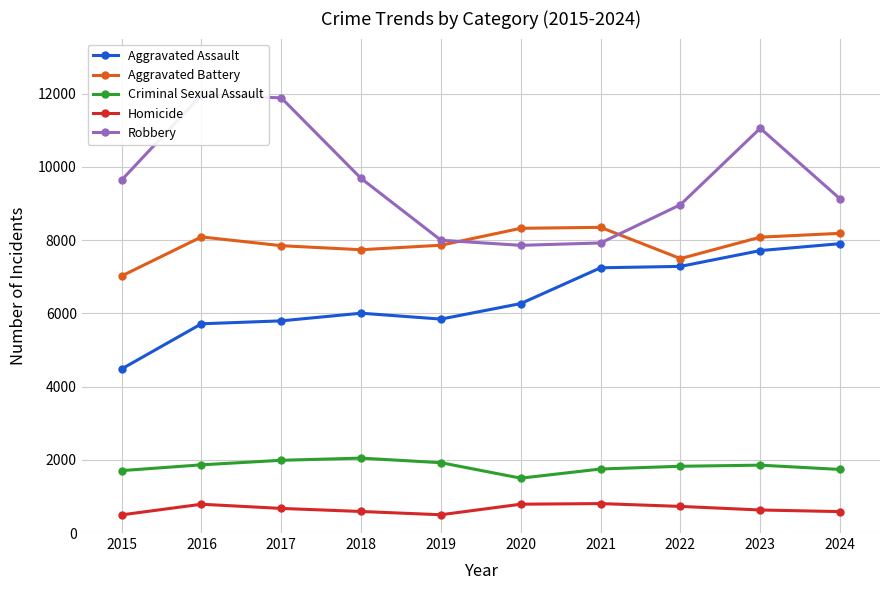

At which label does Homicide reach its peak?

2021